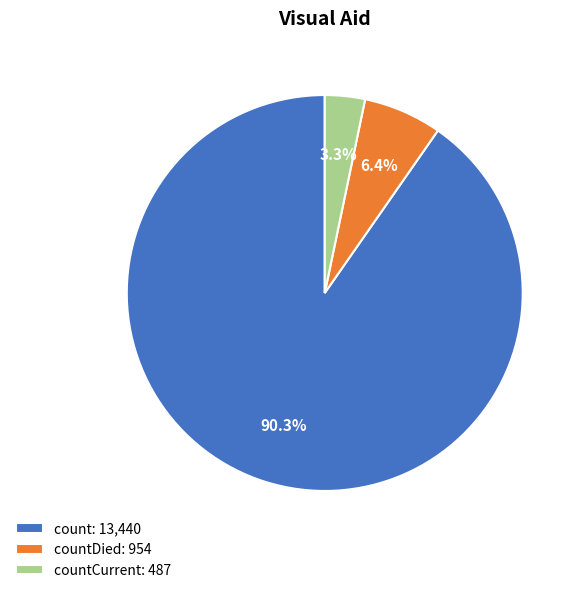

Approximately how many times larger is the value at count: 13,440 compared to countDied: 954?

14.1